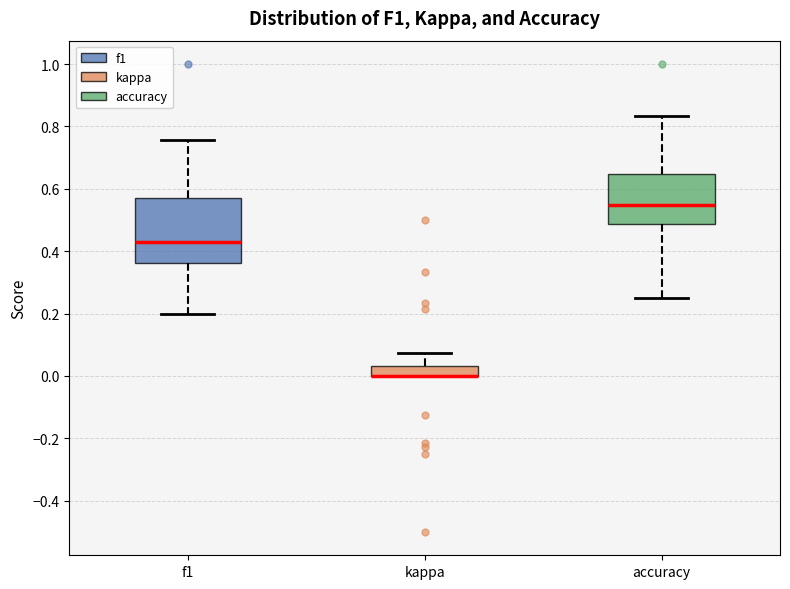

Reading left to right, read every box against the y-axis: the position of its median line, the range the box covers, and the ends of its whiskers. The values are not printed on the chart, so give them approximately, as read against the axis.

f1: median 0.44, box 0.36 to 0.56, whiskers 0.20 to 0.76
kappa: median 0.00 (drawn on the box's lower edge), box 0.00 to 0.04, whiskers 0.00 to 0.08
accuracy: median 0.54, box 0.48 to 0.64, whiskers 0.26 to 0.84